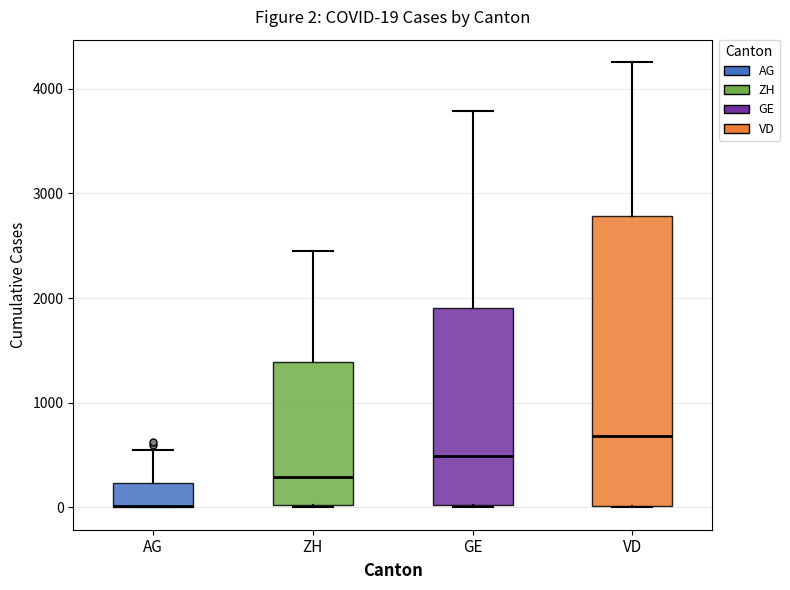

Comparing the boxes themselves (not the whiskers), which one is the tallest?

VD